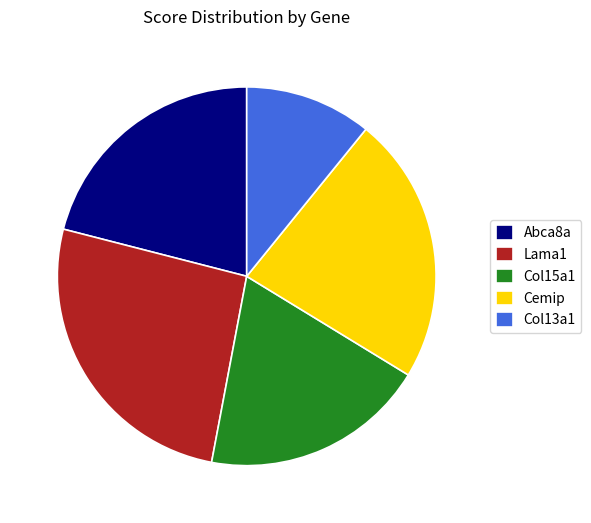

Which category has the smallest portion of the pie?

Col13a1